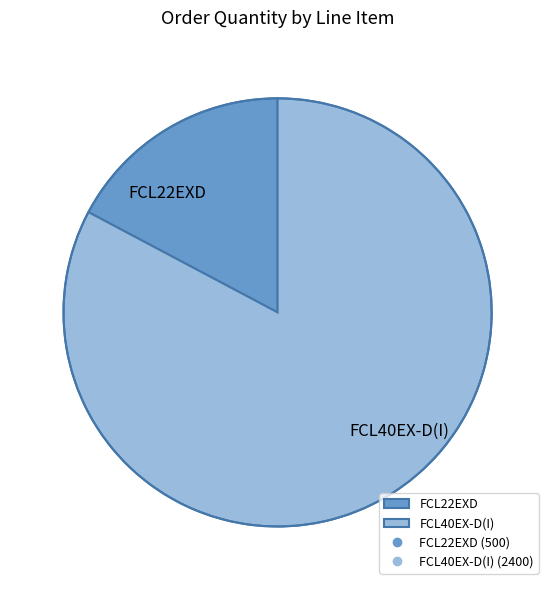

Which slice is the largest?

FCL40EX-D(I)